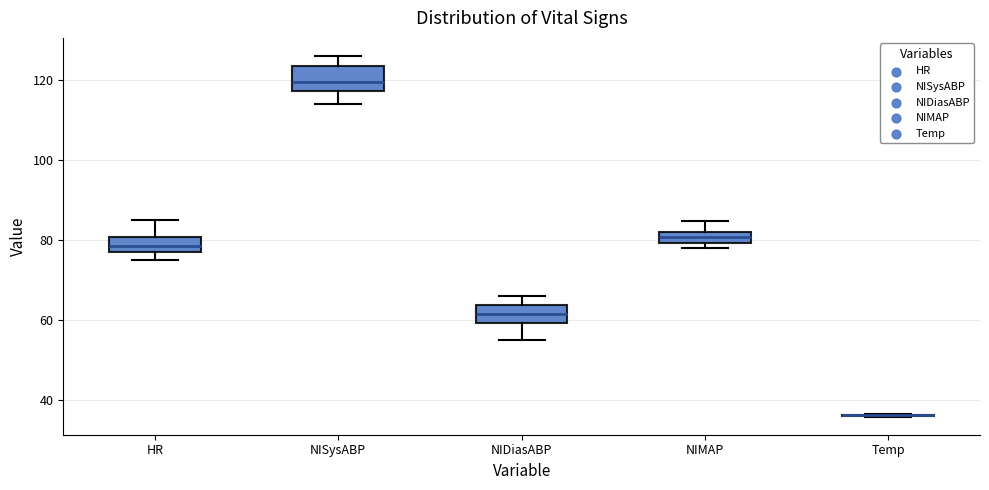

Where is the lower edge of the box for NIMAP on the y-axis? The values are not printed on the chart, so give them approximately, as read against the axis.

80